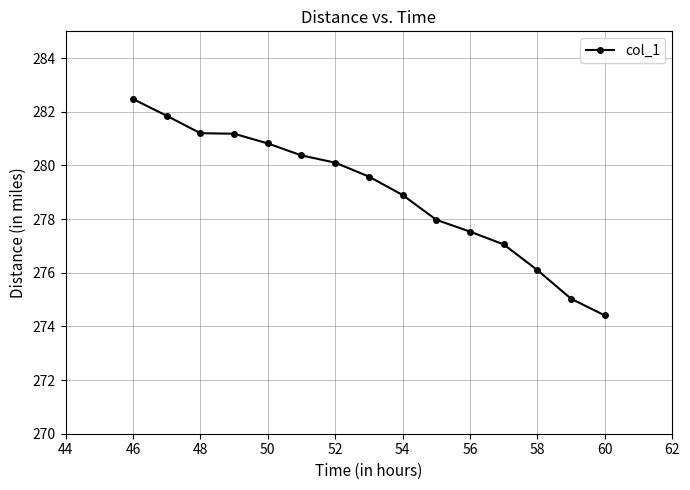

How many values are below 279?

7